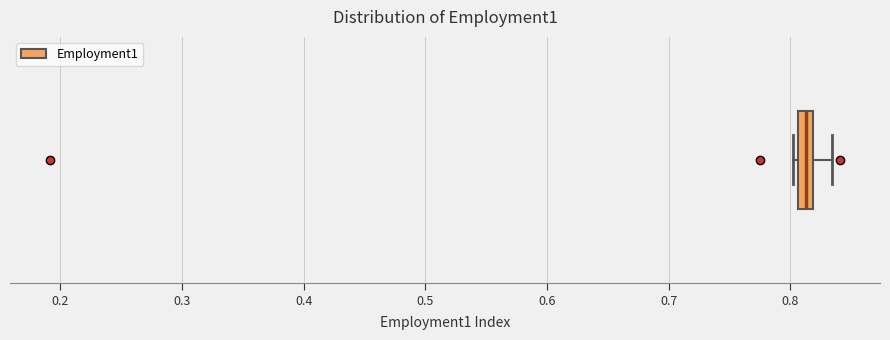

Where does the right whisker of the box end on the x-axis? The values are not printed on the chart, so give them approximately, as read against the axis.

0.83